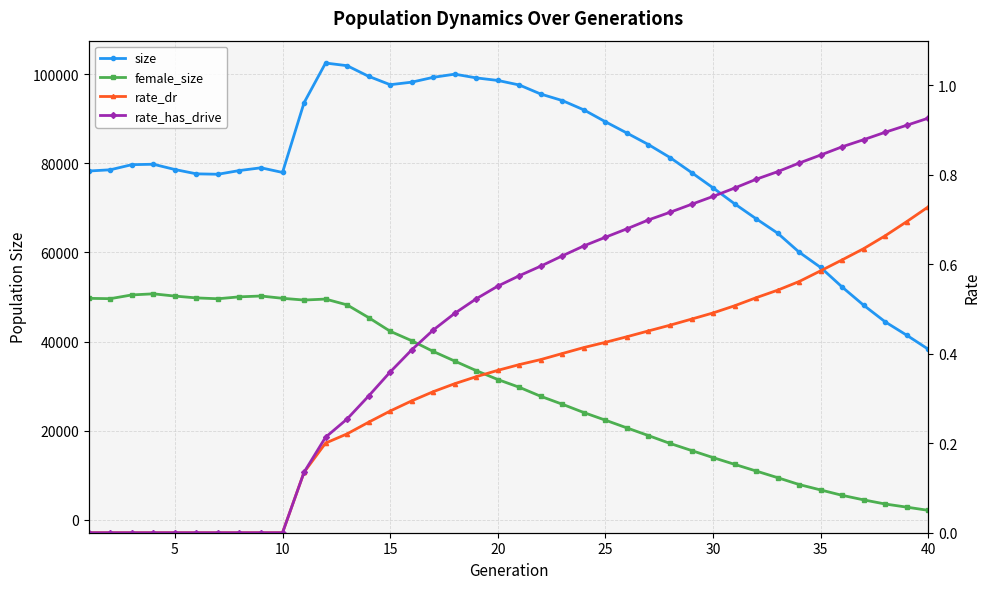

How many lines are shown in the chart?

4